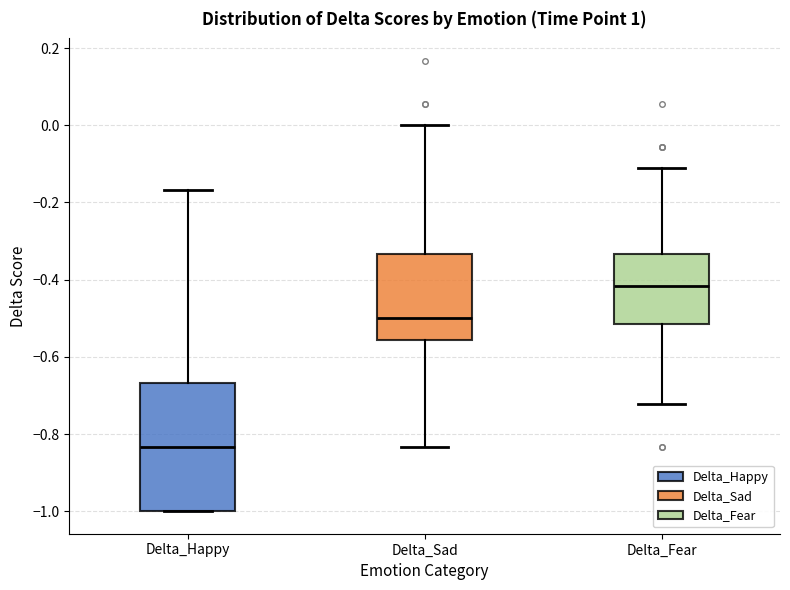

Reading left to right, read every box against the y-axis: the position of its median line, the range the box covers, and the ends of its whiskers. The values are not printed on the chart, so give them approximately, as read against the axis.

Delta_Happy: median -0.84, box -1.00 to -0.66, whiskers -1.00 to -0.16
Delta_Sad: median -0.50, box -0.56 to -0.34, whiskers -0.84 to 0.00
Delta_Fear: median -0.42, box -0.52 to -0.34, whiskers -0.72 to -0.12